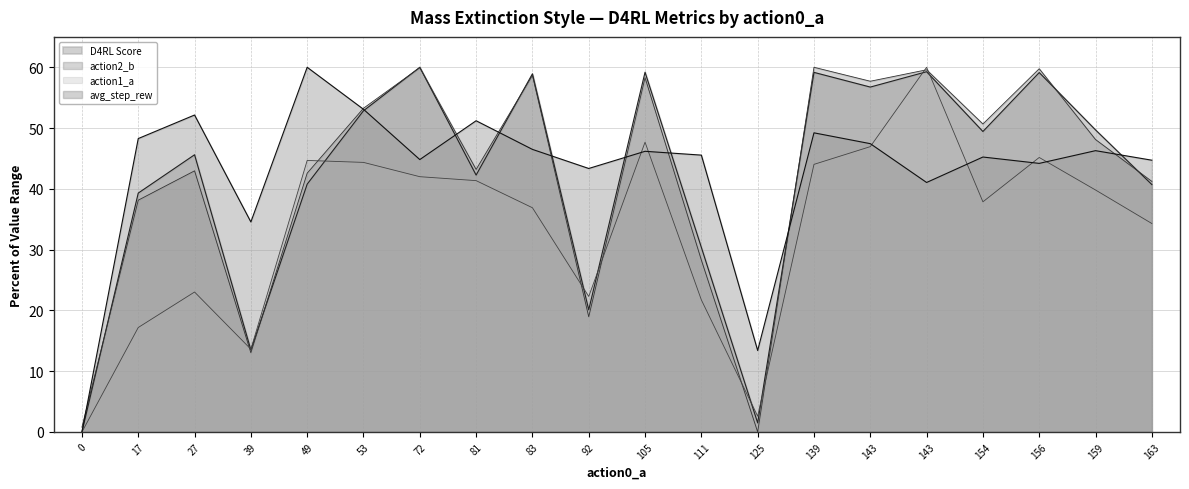

Reading right to left, what are all the values shown in this chart?

D4RL Score: 40.7	49.7	59.1	49.4	59.3	56.7	59.2	1.5	30.4	59.2	20.1	58.9	42.3	60.0	52.8	40.8	13.5	45.6	39.3	0.0
avg_step_rew: 44.7	46.3	44.2	45.2	41.0	47.4	49.2	13.4	45.5	46.2	43.4	46.5	51.2	44.8	53.1	60.0	34.6	52.1	48.3	0.0
action1_a: 34.3	39.8	45.2	37.9	60.0	46.9	44.0	2.6	21.7	47.7	22.3	36.9	41.4	42.0	44.4	44.7	13.6	23.0	17.2	0.0
action2_b: 41.2	48.1	59.8	50.7	59.6	57.7	60.0	0.0	28.3	58.3	19.0	58.7	43.2	59.9	53.3	42.6	13.0	43.0	38.1	0.8